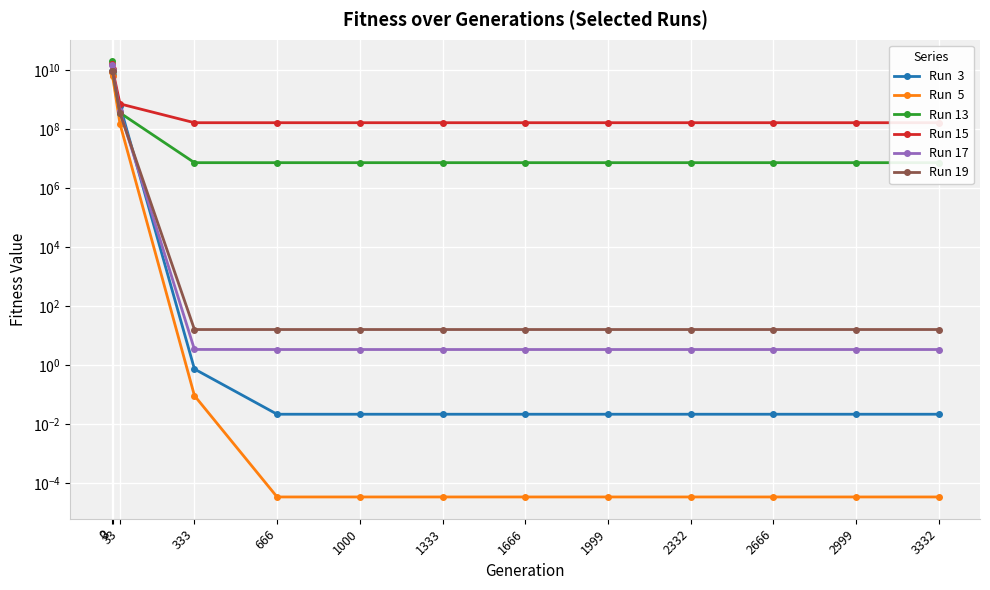

What are all the series names shown in the legend?

Run  3, Run  5, Run 13, Run 15, Run 17, Run 19